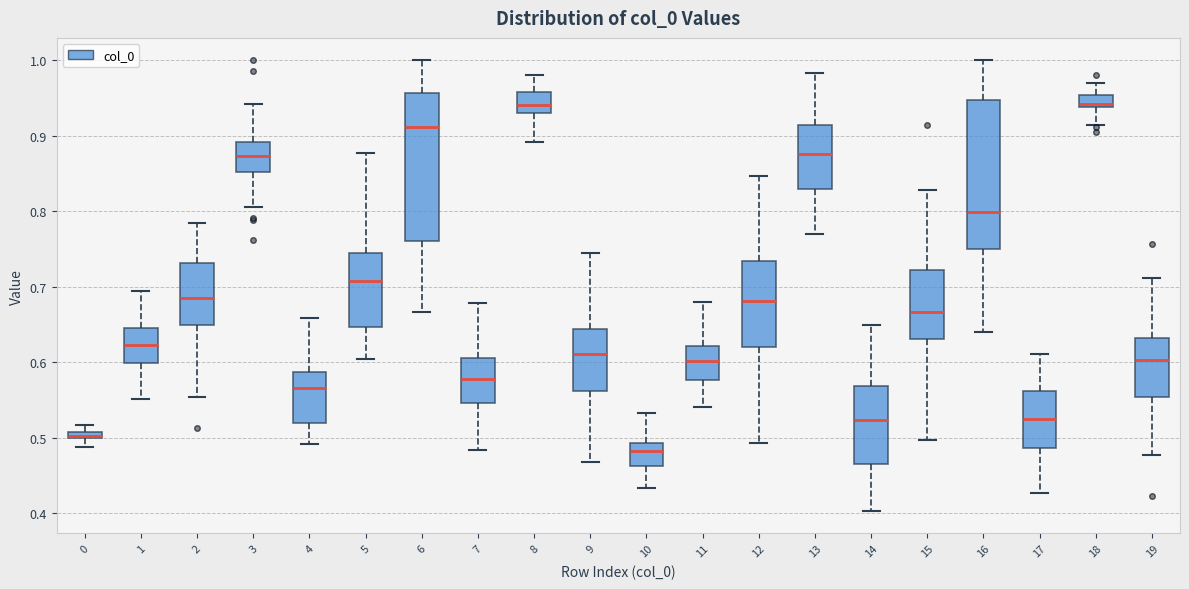

Which box has the lowest median line?

10